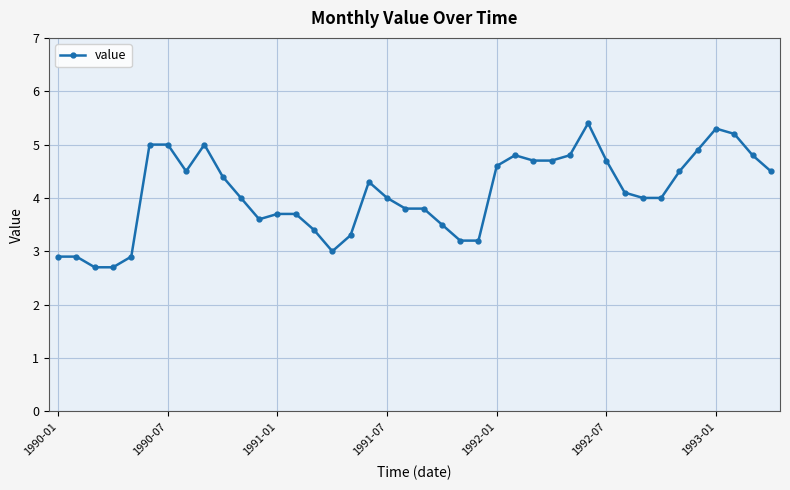

What is the difference between the maximum and second lowest values?

2.7